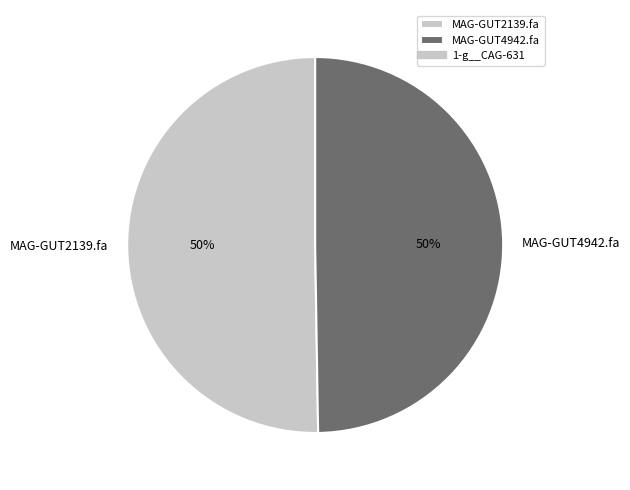

How many slices are in this pie chart?

2